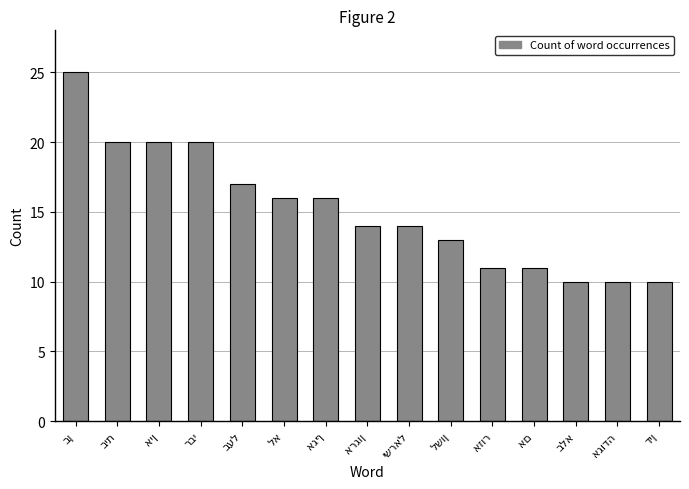

What is the maximum value shown in the chart?

25